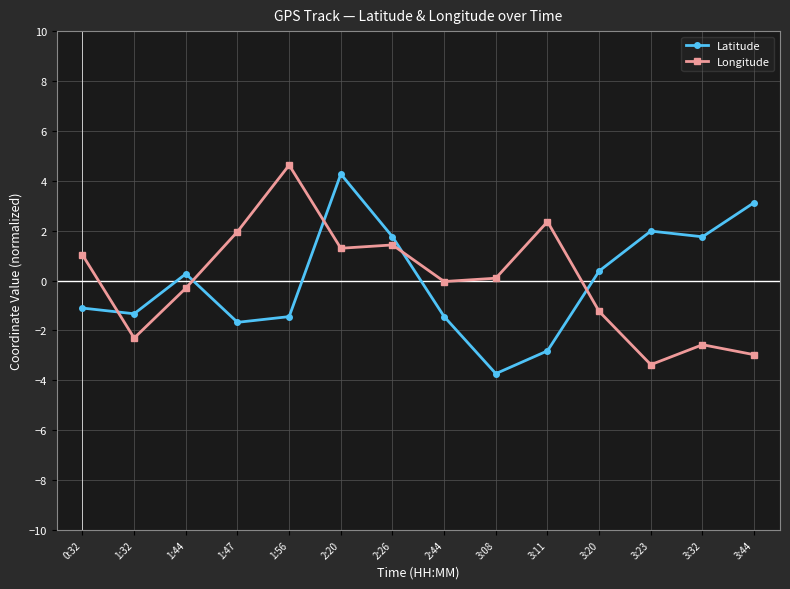

Does the chart display data point markers on the line(s)?

Yes